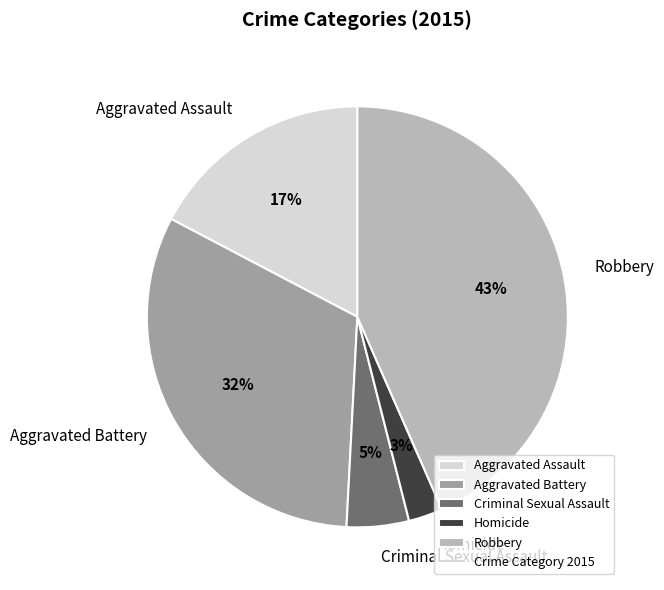

To the nearest percent, what is the combined percentage of Criminal Sexual Assault and Robbery?

48%